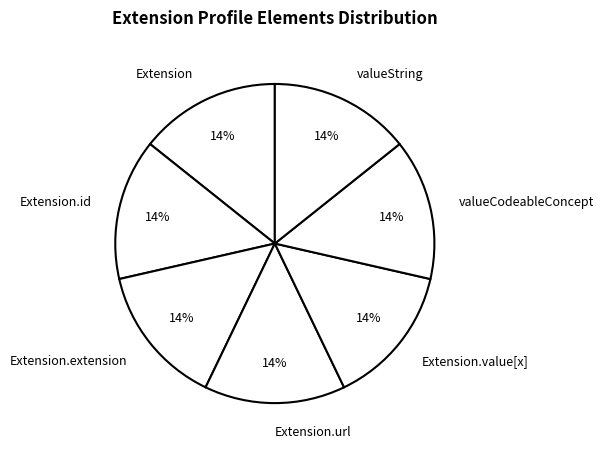

Count the number of slices in the pie.

7